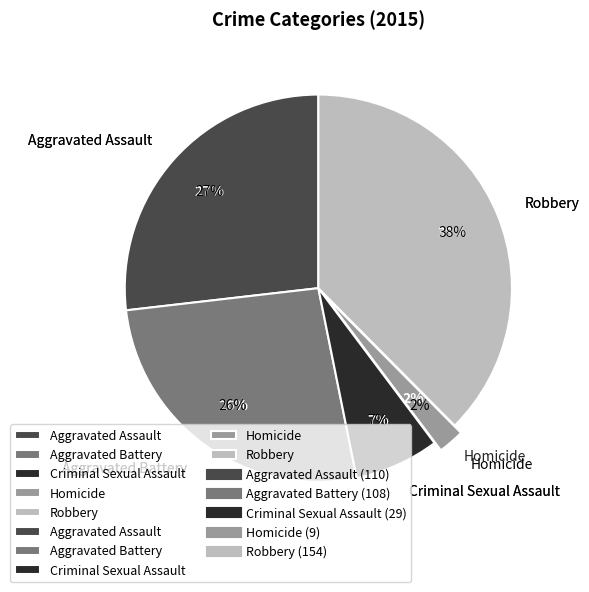

To the nearest percent, what is the difference between the largest and smallest slice percentages?

35%